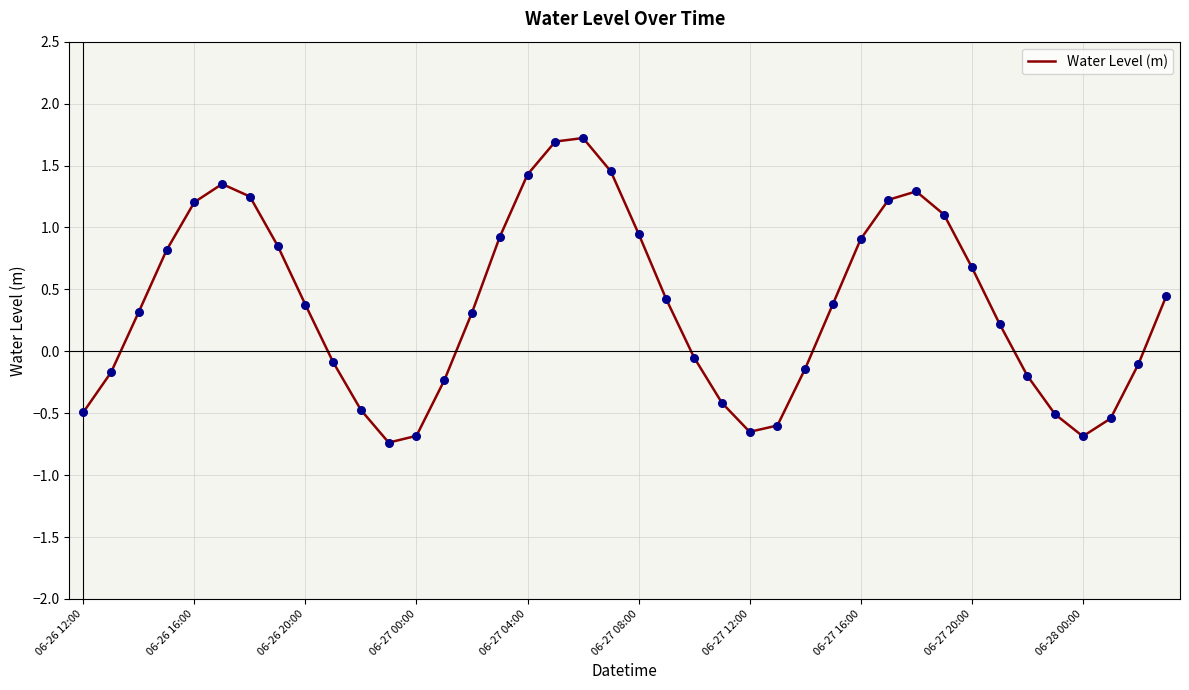

What is the greatest value displayed?

1.7